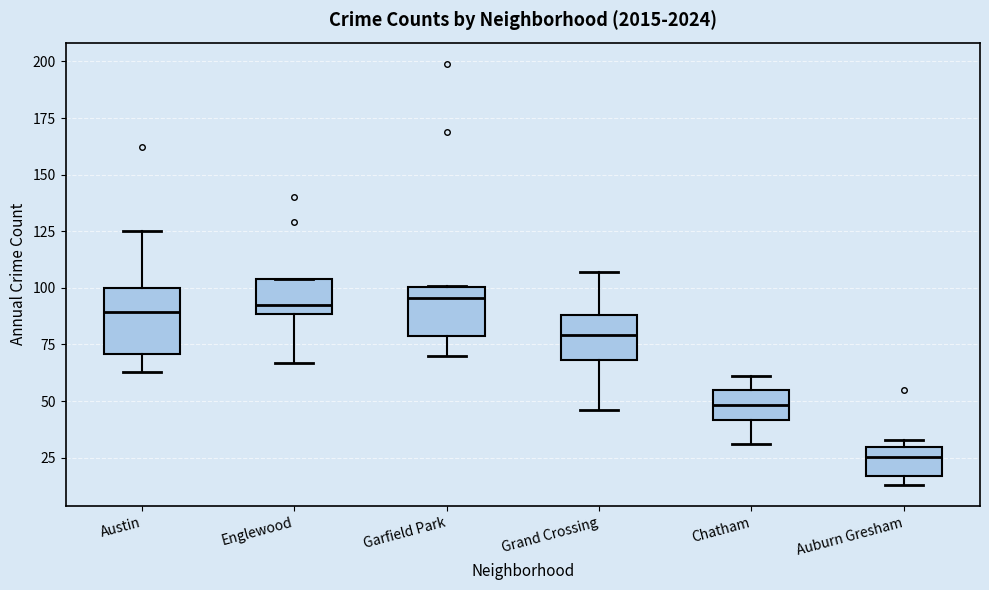

Where does the upper whisker of the box for Grand Crossing end on the y-axis? The values are not printed on the chart, so give them approximately, as read against the axis.

105